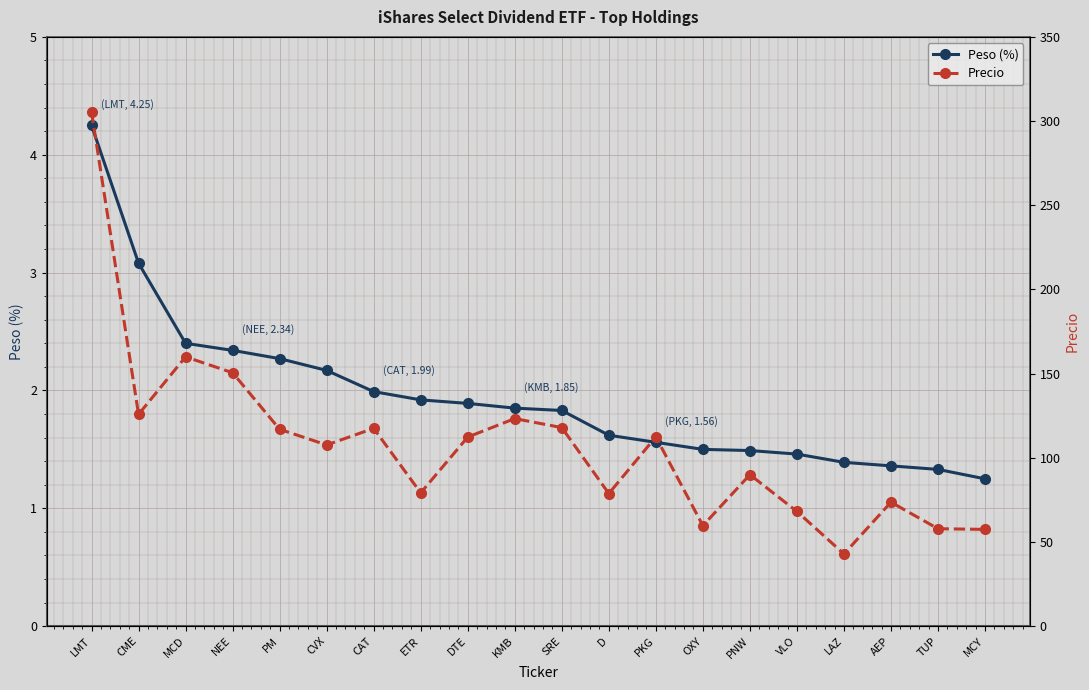

Which series changed the most between D and TUP?

Precio